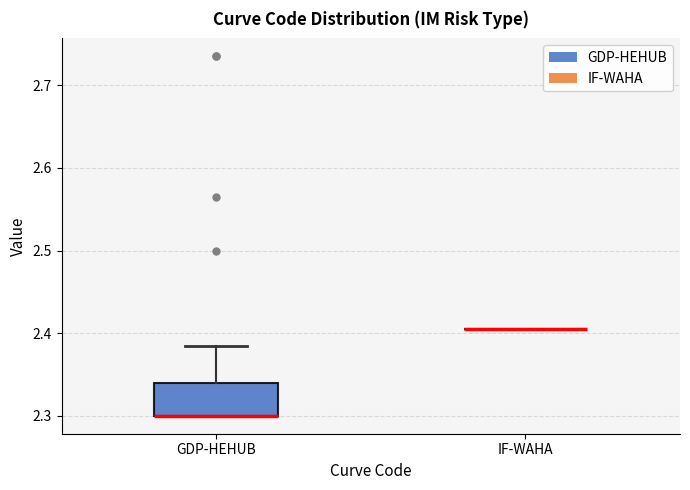

Reading left to right, transcribe this box plot: for each box, give where its median line is, the range the box spans, and where its two whiskers end, as read against the y-axis. The values are not printed on the chart, so give them approximately, as read against the axis.

GDP-HEHUB: median 2.30 (drawn on the box's lower edge), box 2.30 to 2.34, whiskers 2.30 to 2.39
IF-WAHA: box collapsed to a line at 2.41, whiskers 2.41 to 2.41